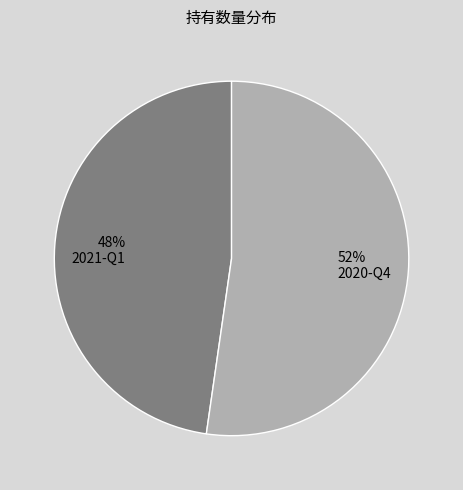

What percentage is the 2021-Q1 slice, to the nearest percent?

48%